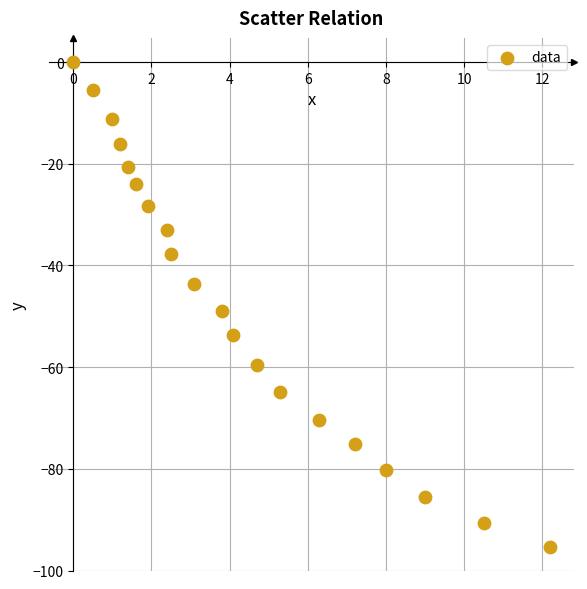

What is the range of X values (max minus min)?

12.2